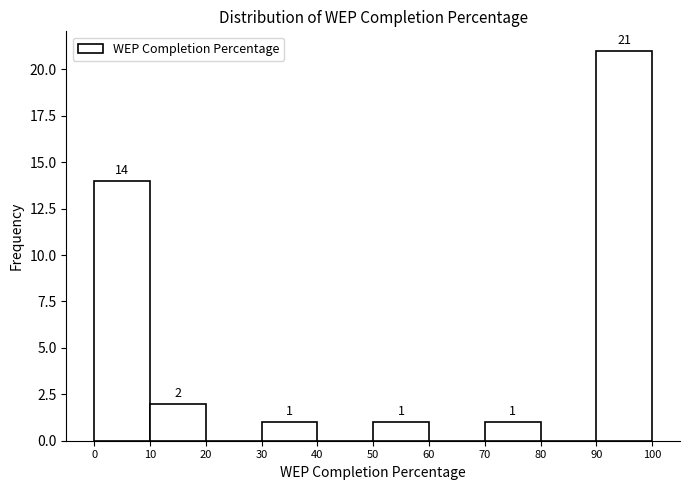

Which range on the x-axis has the tallest bar?

90 to 100